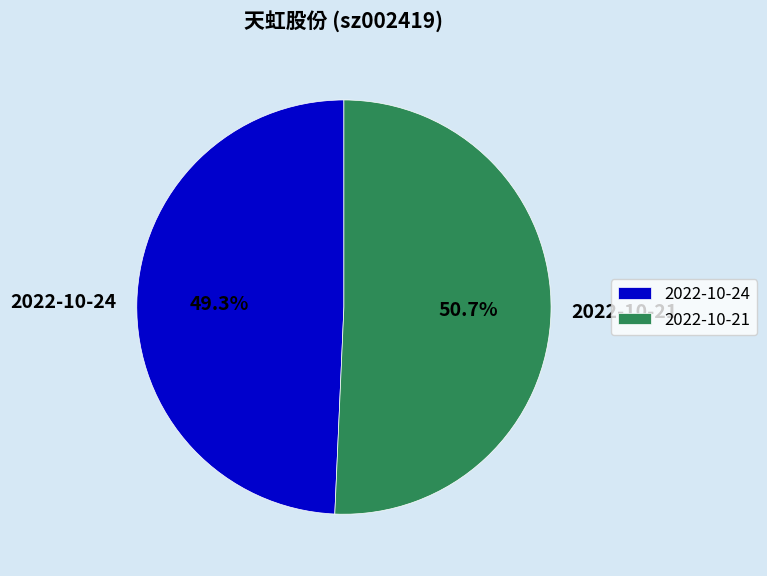

What percentage is the 2022-10-21 slice, to the nearest percent?

51%